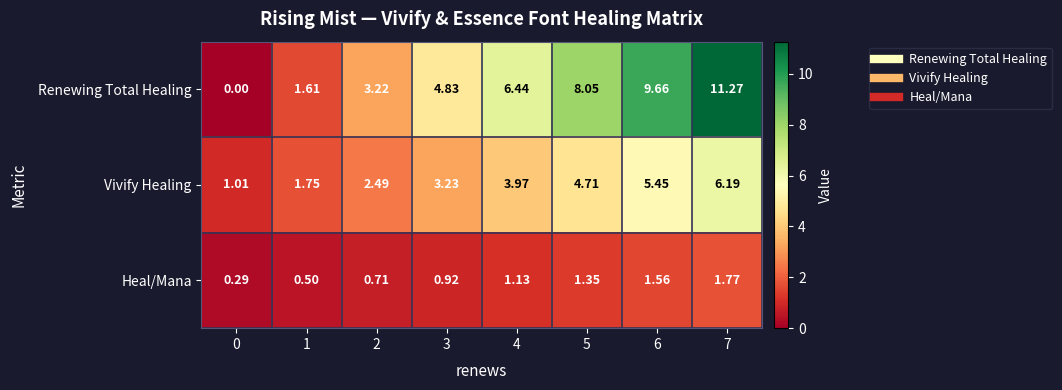

List the series in order of their overall mean, lowest first.

Heal/Mana, Vivify Healing, Renewing Total Healing